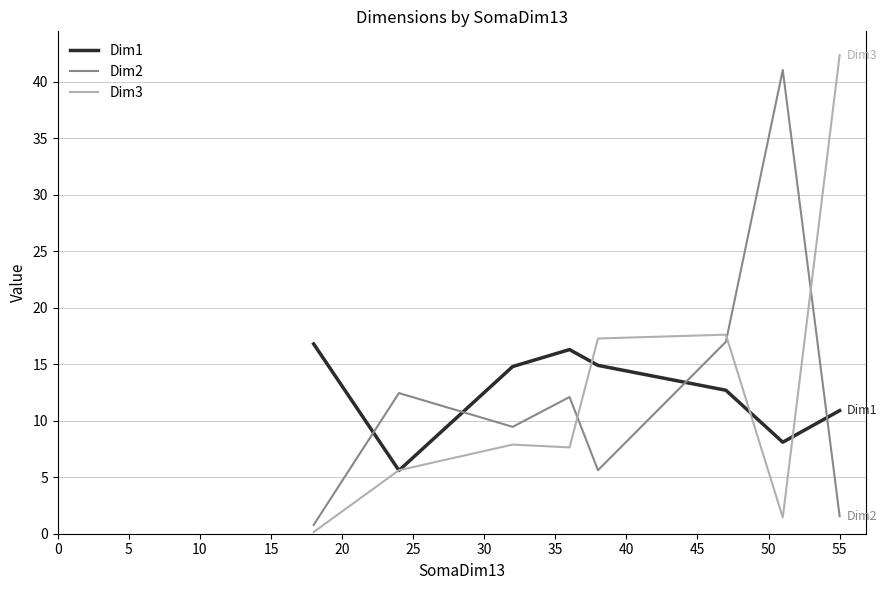

True or false: Dim3 and Dim2 intersect in this chart.

True